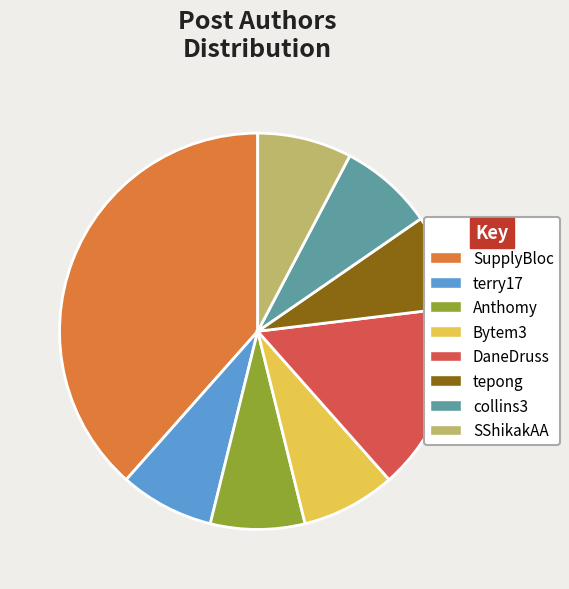

Is there any slice that represents more than half of the pie?

No